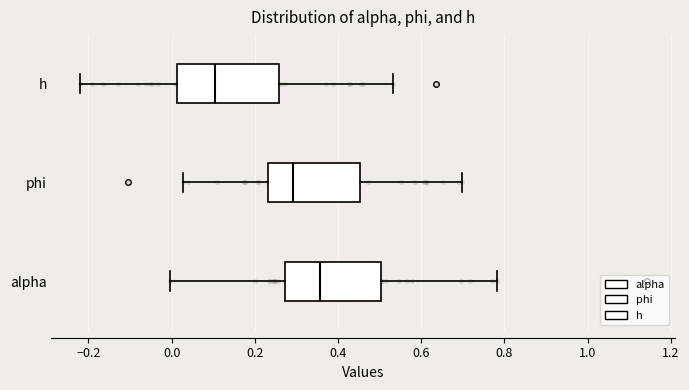

Reading bottom to top, transcribe this box plot: for each box, give where its median line is, the range the box spans, and where its two whiskers end, as read against the x-axis. The values are not printed on the chart, so give them approximately, as read against the axis.

alpha: median 0.36, box 0.28 to 0.50, whiskers 0.00 to 0.78
phi: median 0.30, box 0.24 to 0.46, whiskers 0.02 to 0.70
h: median 0.10, box 0.02 to 0.26, whiskers -0.22 to 0.54